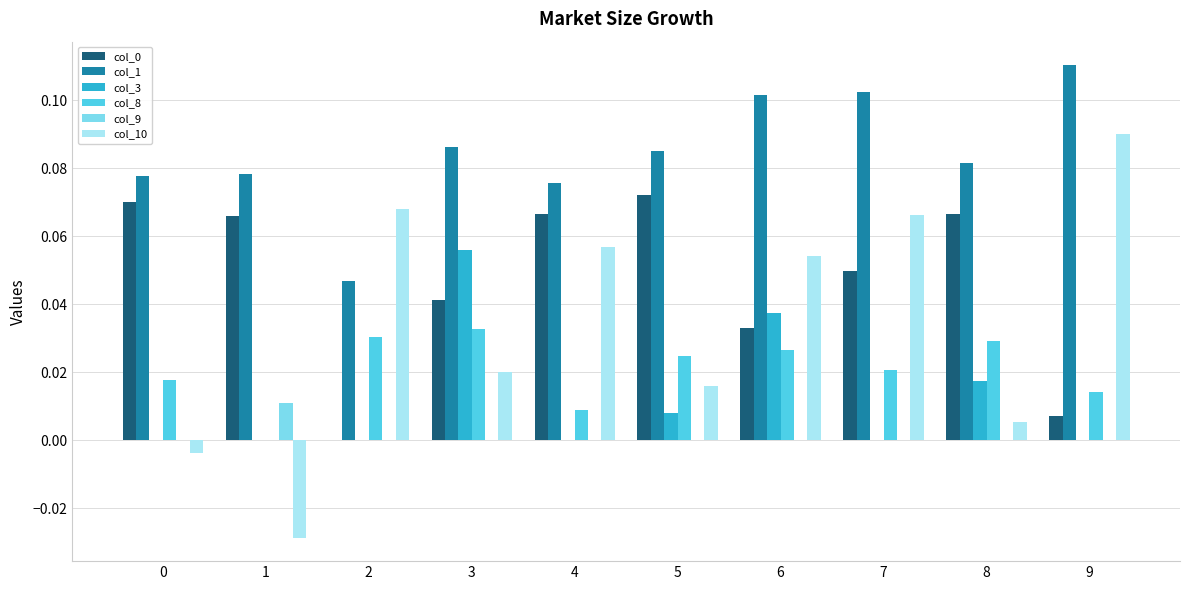

Which series changed the most between 1 and 6?

col_10